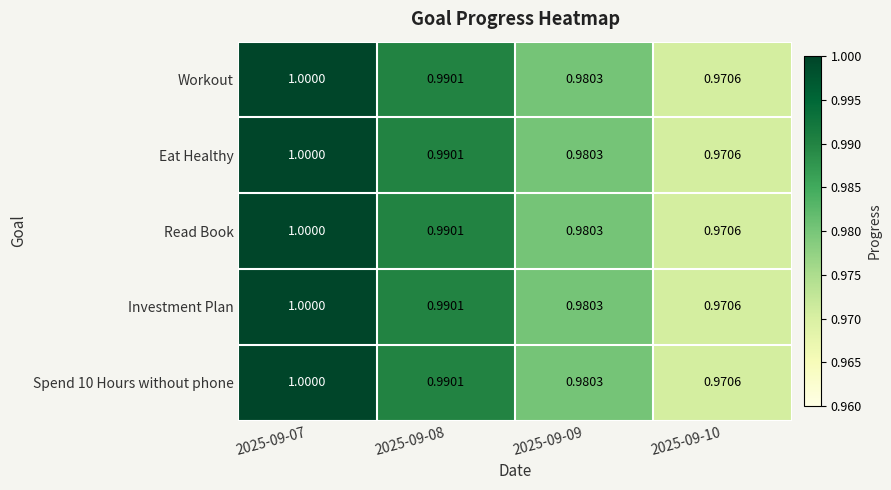

Is the value of Investment Plan at 2025-09-10 greater than the value of Spend 10 Hours without phone at 2025-09-08?

No